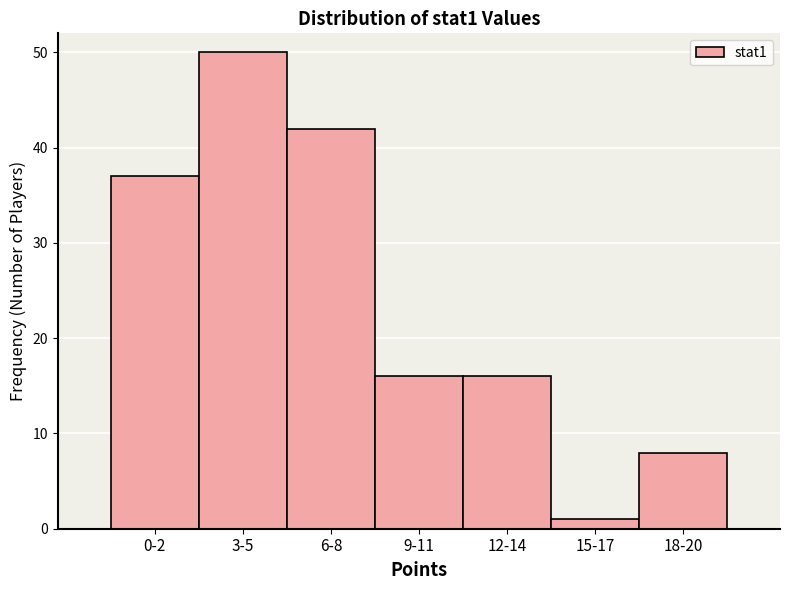

Reading right to left, transcribe all the data shown in this chart.

18-20=8	15-17=1	12-14=16	9-11=16	6-8=42	3-5=50	0-2=37